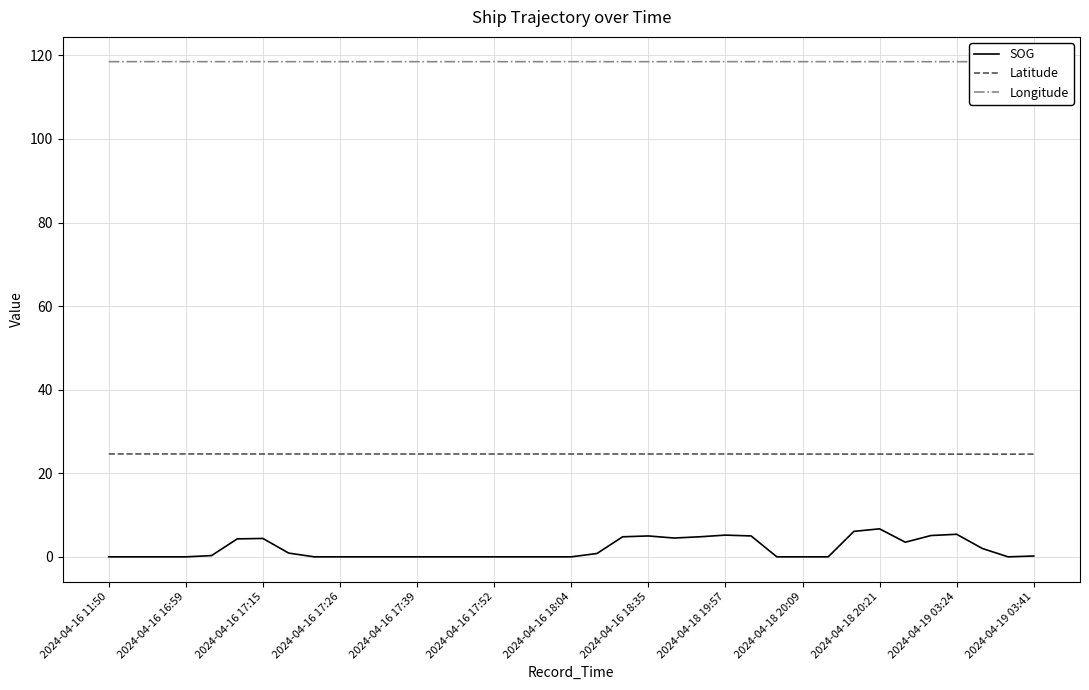

True or false: Latitude and SOG intersect in this chart.

False